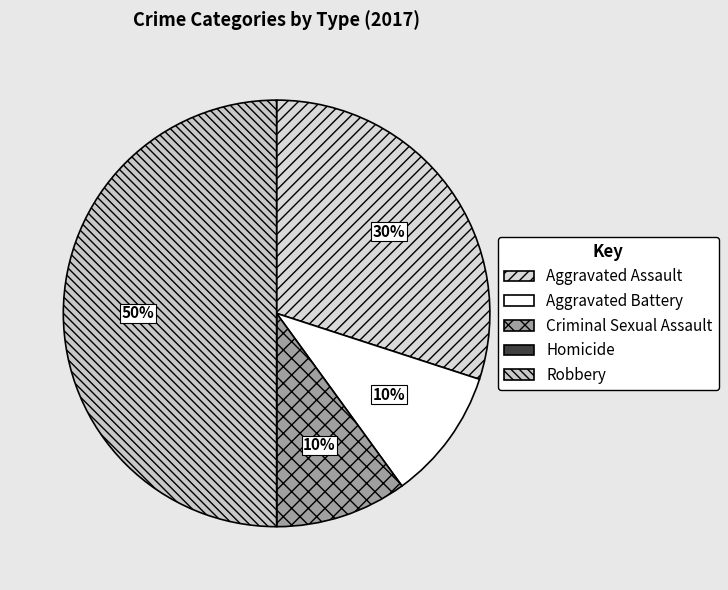

What is the largest slice in the pie chart?

Robbery